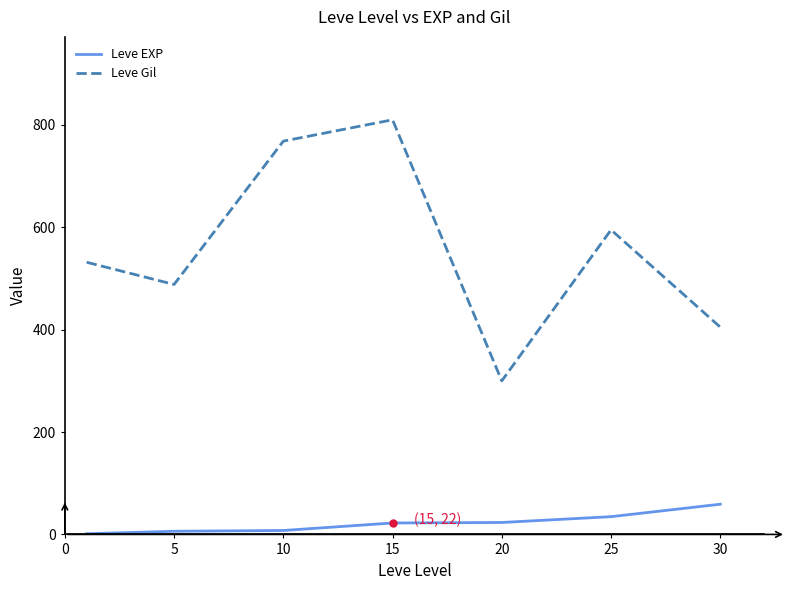

Rank the series by their average value, from lowest to highest.

Leve EXP, Leve Gil